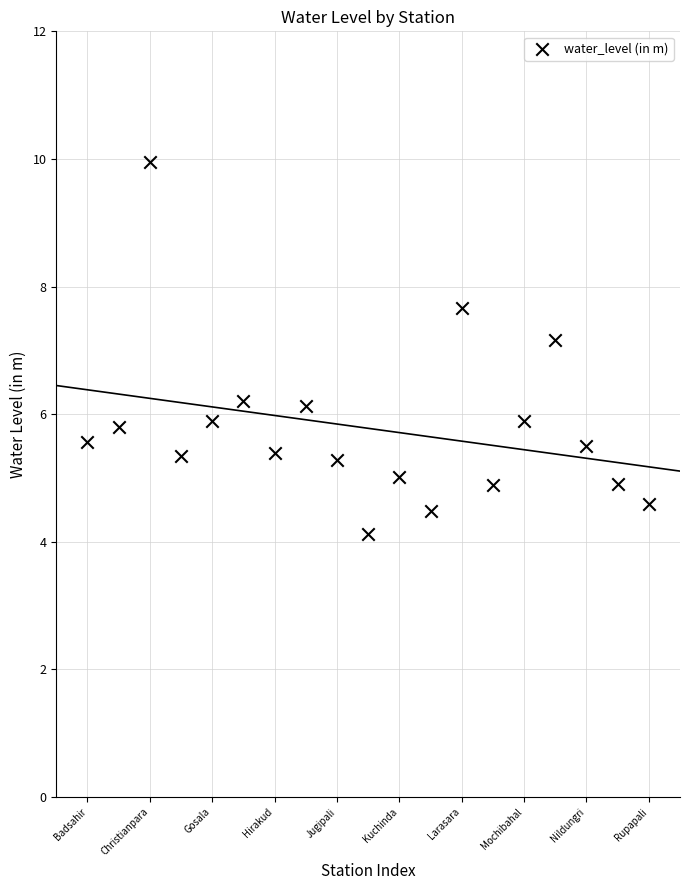

What Y value in the scatter plot is closest to 7?

7.2